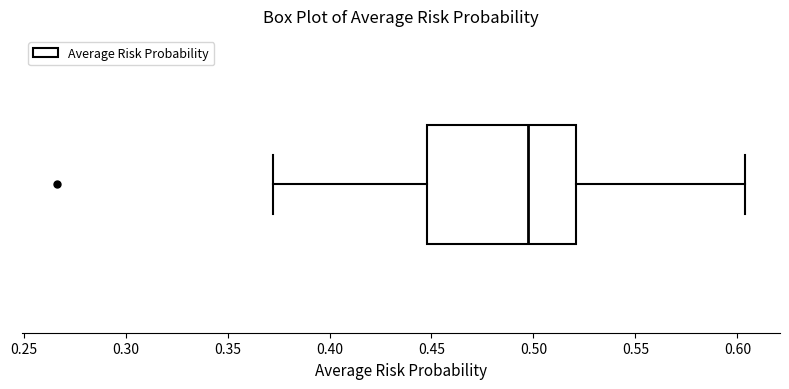

Transcribe this box plot: give where the median line is, the range the box spans, and where the two whiskers end, as read against the x-axis. The values are not printed on the chart, so give them approximately, as read against the axis.

median 0.500, box 0.450 to 0.520, whiskers 0.370 to 0.605